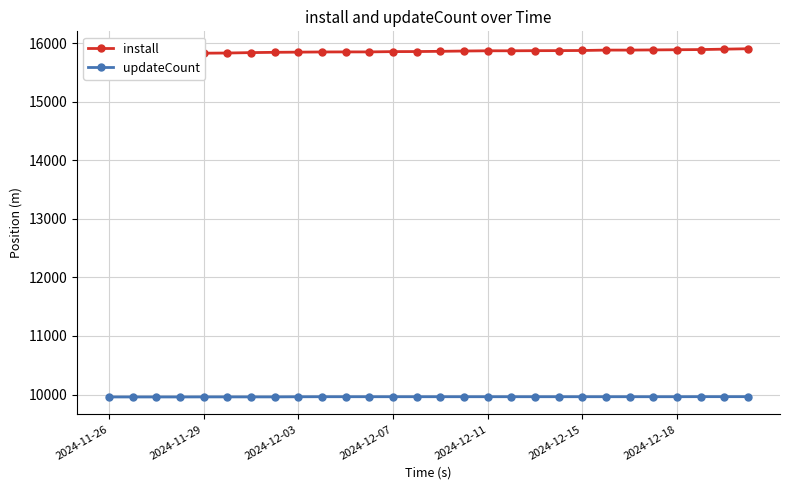

Does the chart have visible grid lines?

Yes